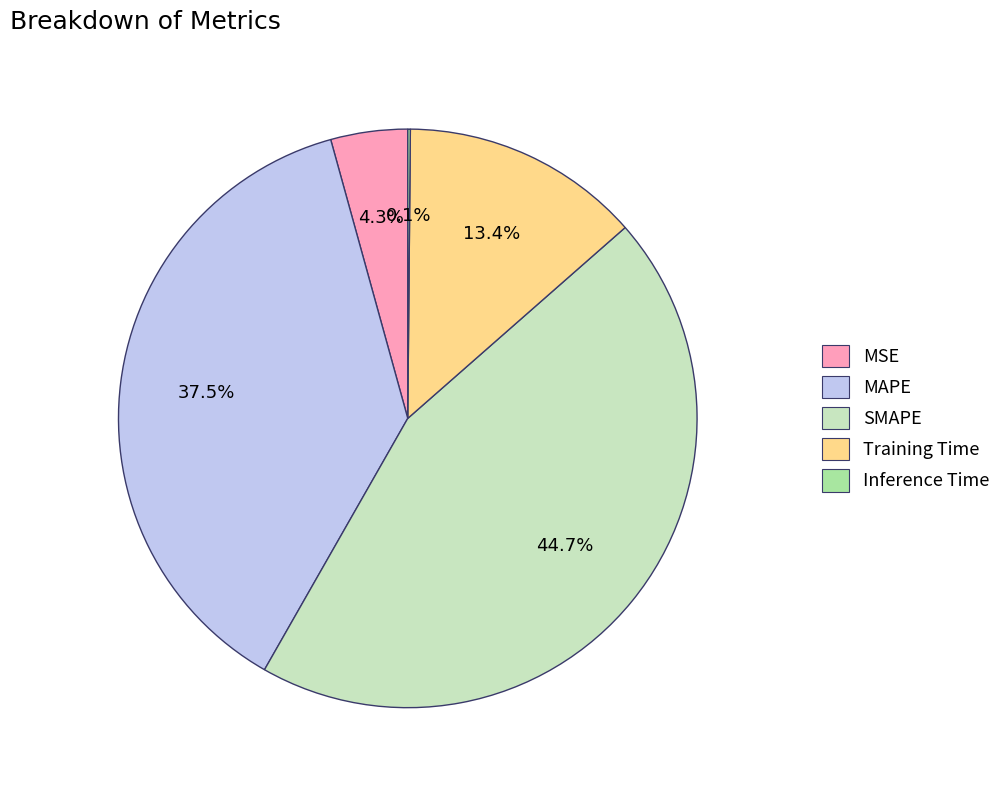

To the nearest percent, what is the combined percentage of SMAPE and Training Time?

58%